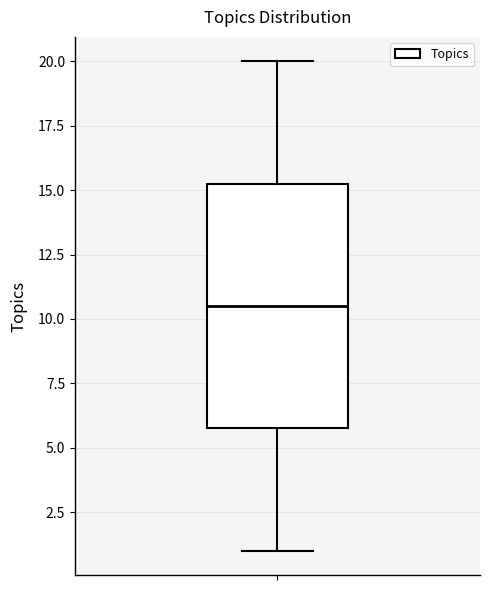

Where does the lower whisker of the box end on the y-axis? The values are not printed on the chart, so give them approximately, as read against the axis.

1.0